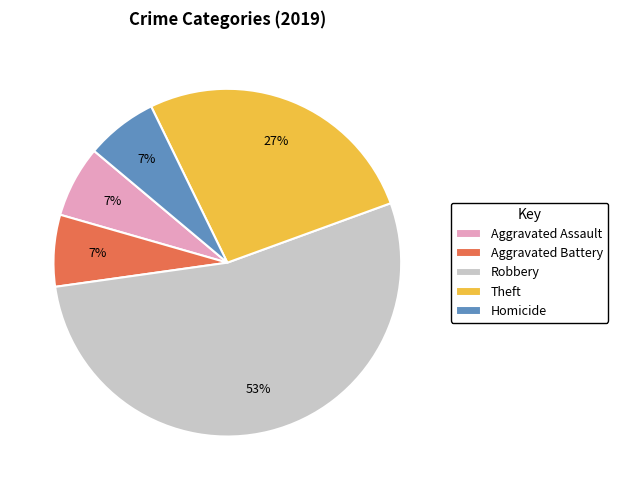

What is the largest slice in the pie chart?

Robbery